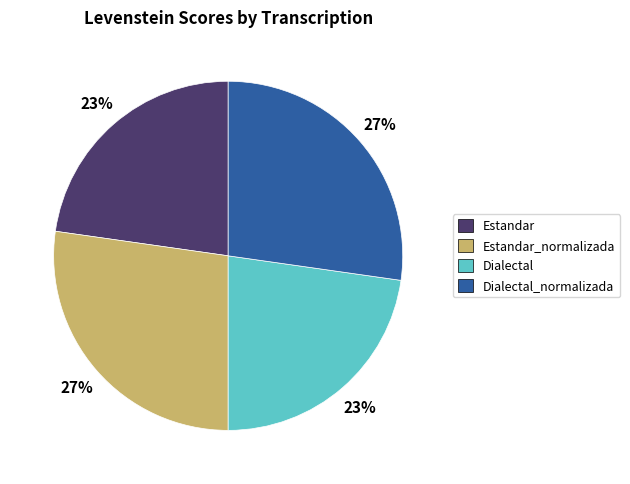

Between Estandar and Estandar_normalizada, which is larger?

Estandar_normalizada